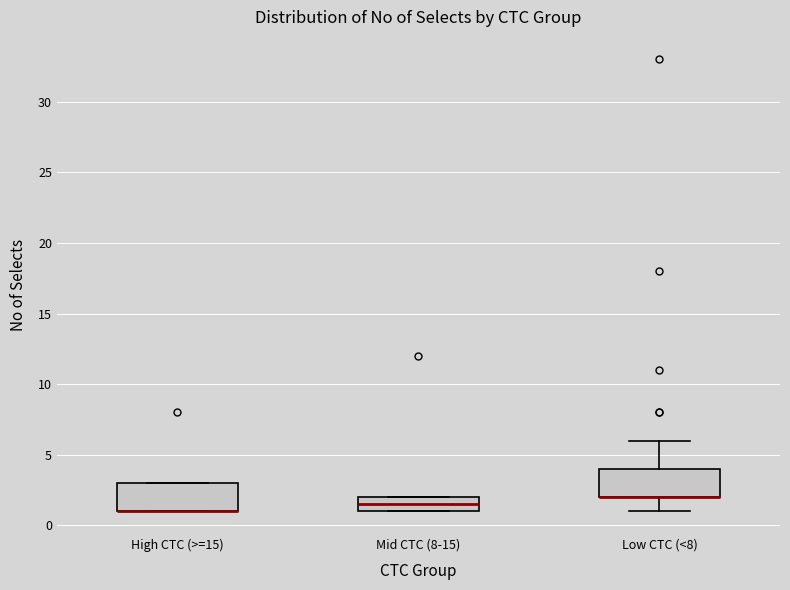

Where is the lower edge of the box for Low CTC (<8) on the y-axis? The values are not printed on the chart, so give them approximately, as read against the axis.

2.0